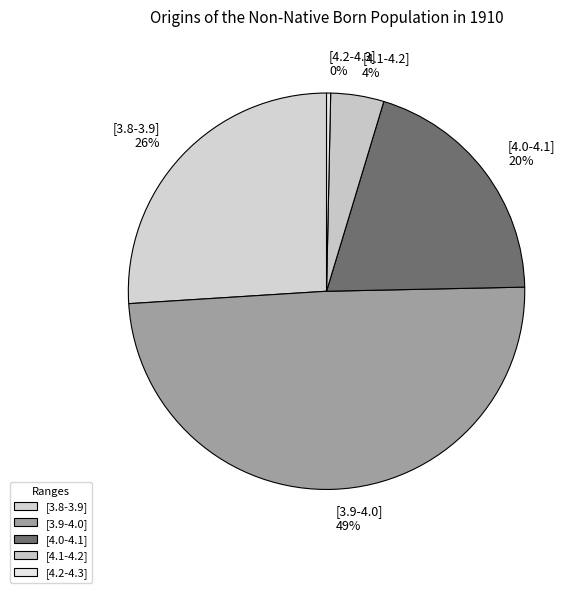

Count the number of slices in the pie.

5